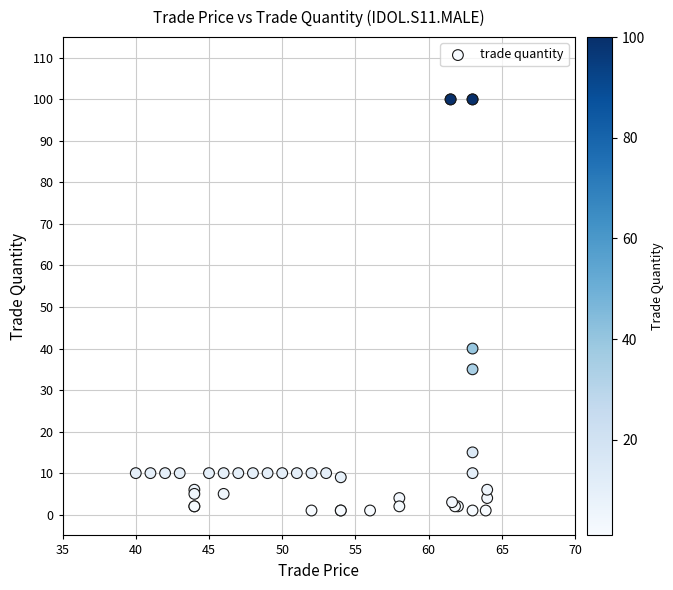

What Y value in the scatter plot is closest to 50?

40